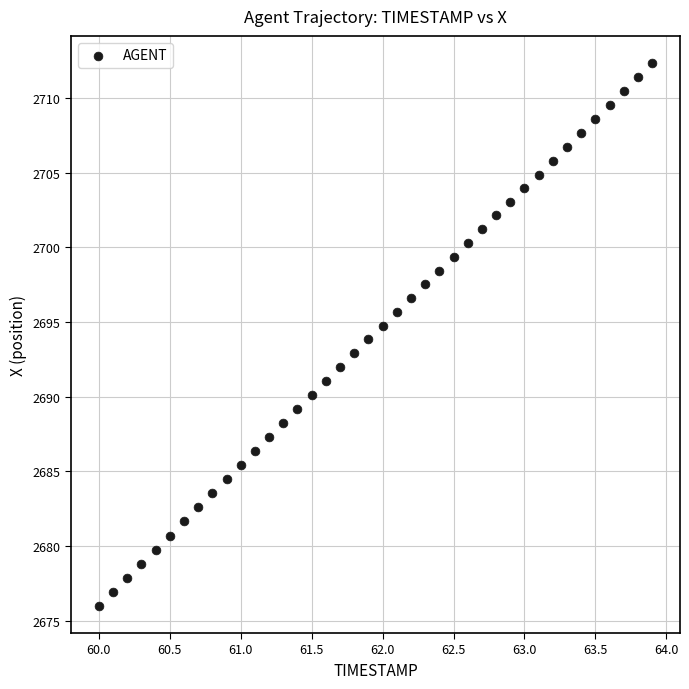

What is the range of Y values (max minus min)?

36.3